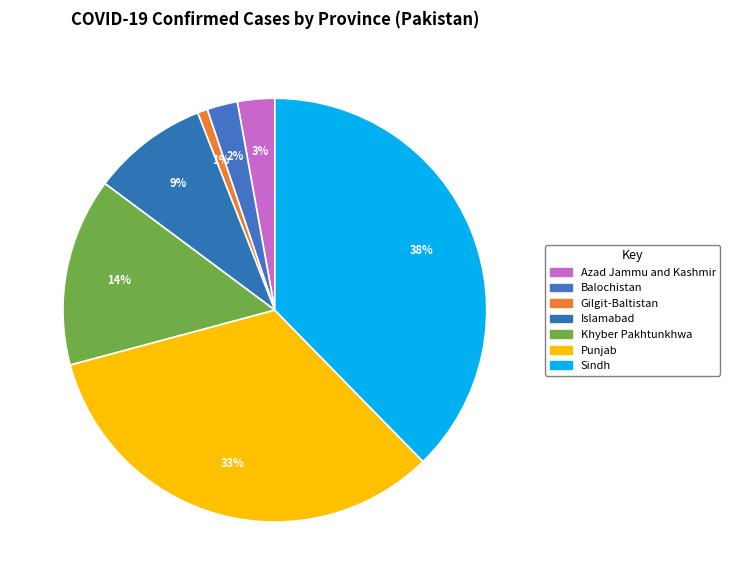

Combined, do Gilgit-Baltistan and Islamabad account for over 50%?

No